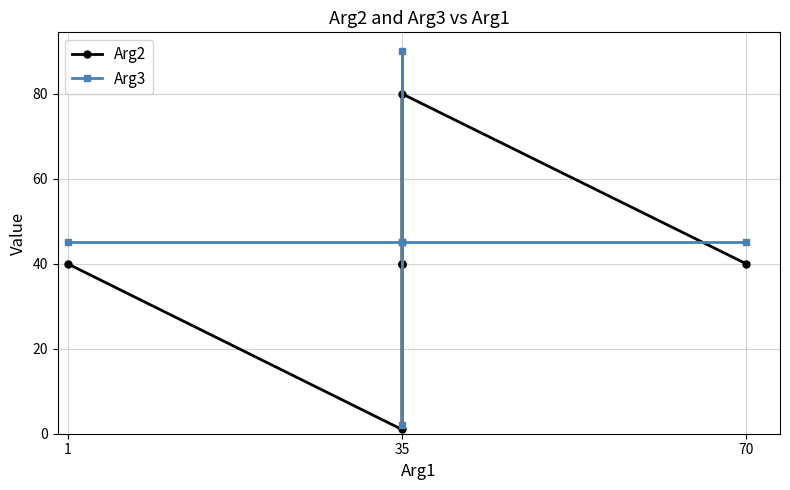

At how many categories does at least one series exceed 52?

2